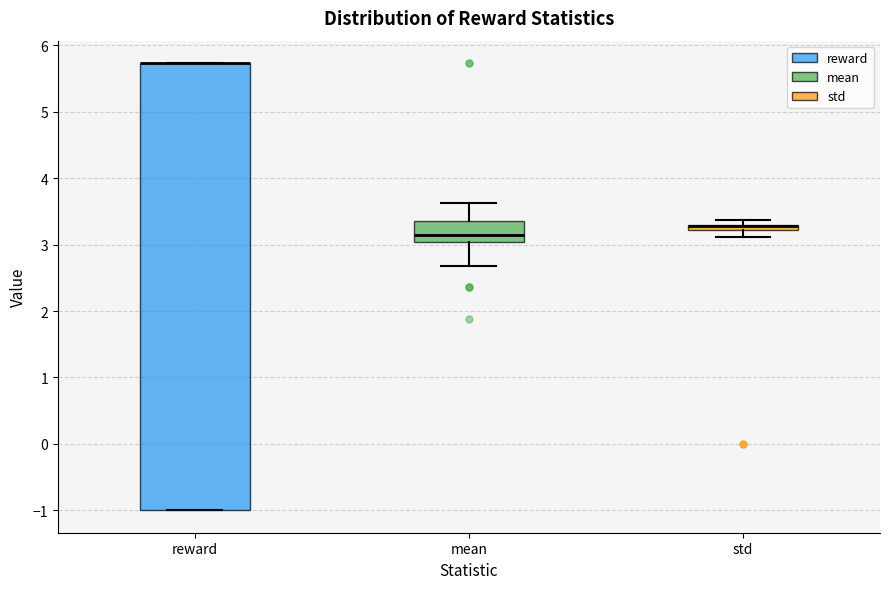

Where is the upper edge of the box for std on the y-axis? The values are not printed on the chart, so give them approximately, as read against the axis.

3.3